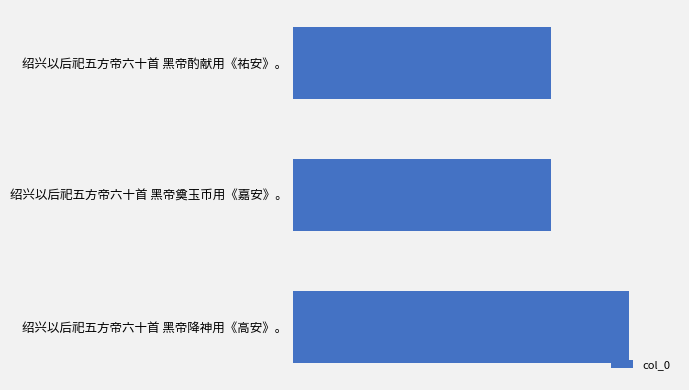

Does the chart contain any negative values?

No